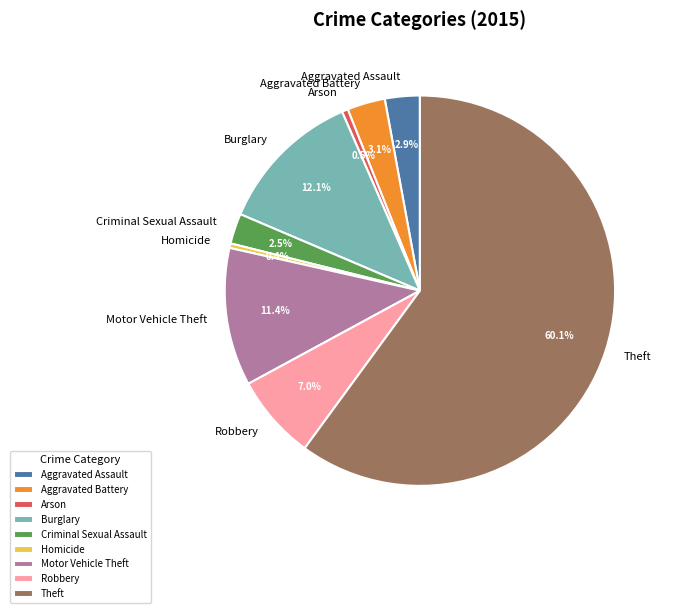

Is there any slice that represents more than half of the pie?

Yes